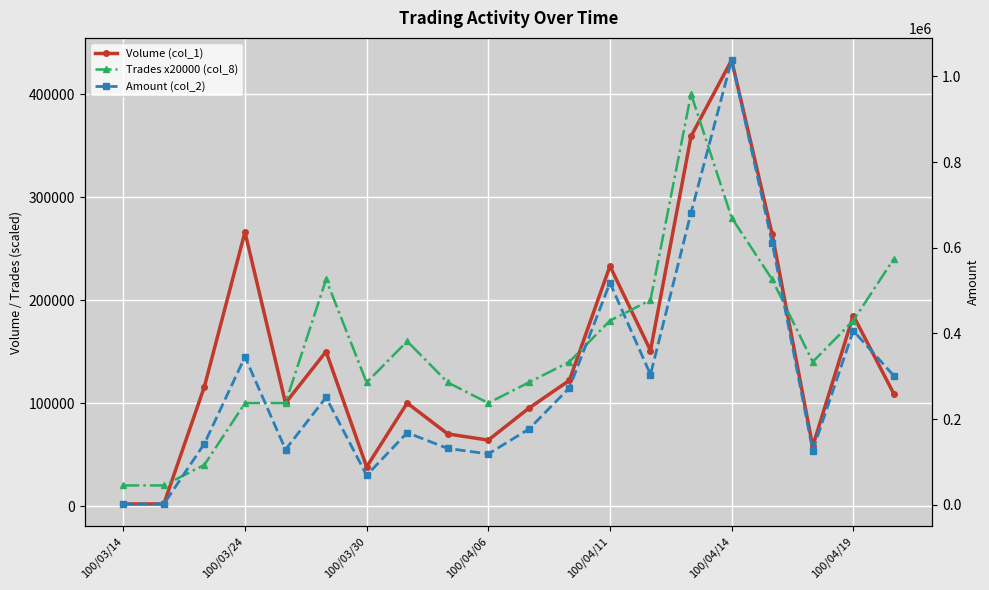

True or false: Volume (col_1) has a value of 64000 at 100/04/06.

True